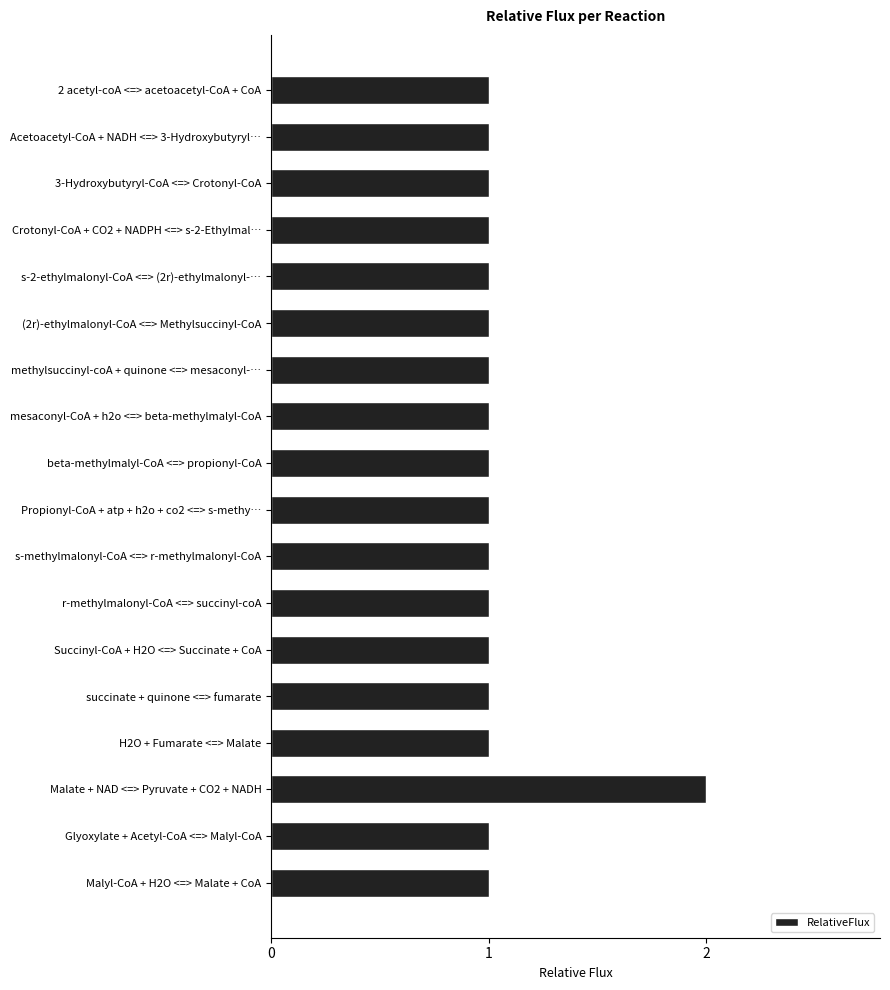

What is the ratio of the value at Propionyl-CoA + atp + h2o + co2 <=> s-methy… to the value at Crotonyl-CoA + CO2 + NADPH <=> s-2-Ethylmal…?

1.0